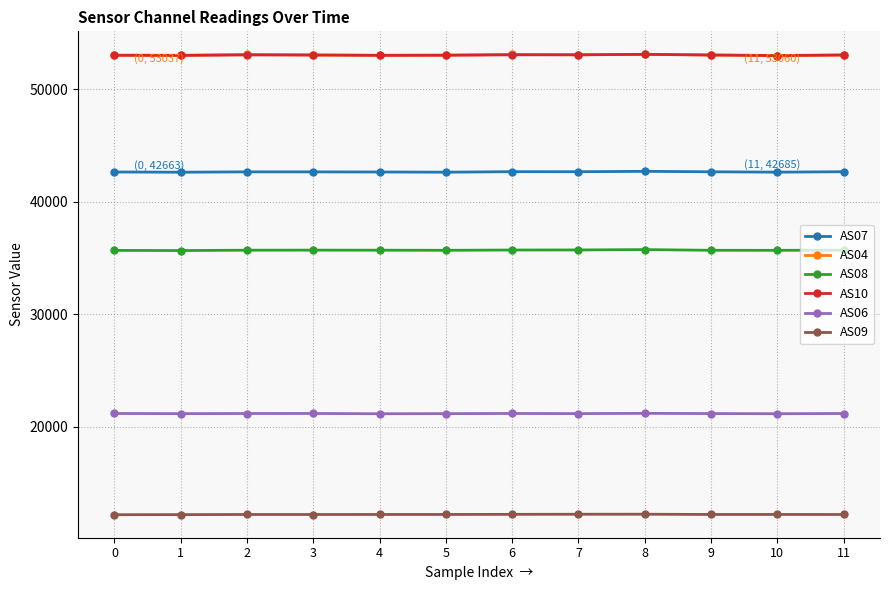

True or false: AS10 and AS06 cross at least once.

False